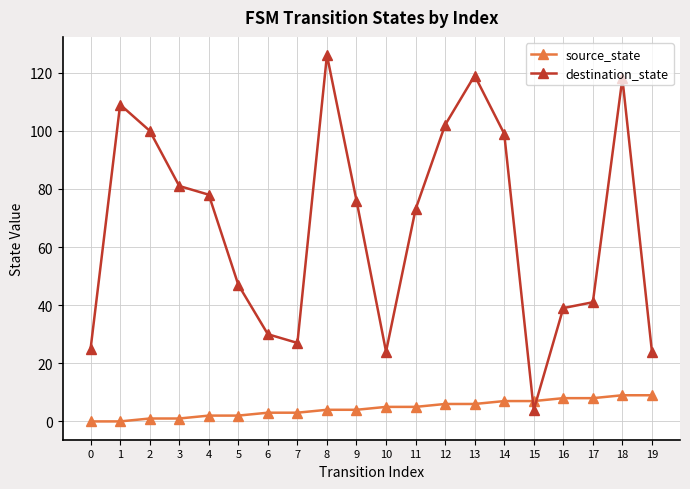

The value of destination_state at 4 is 103. True or false?

False